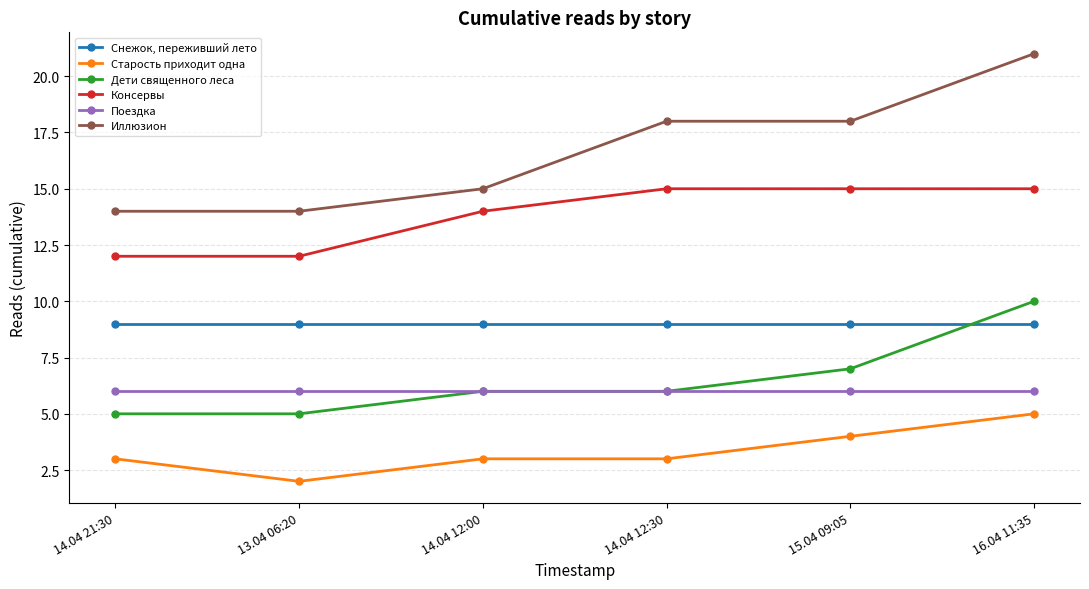

What is the maximum value shown in the chart?

21